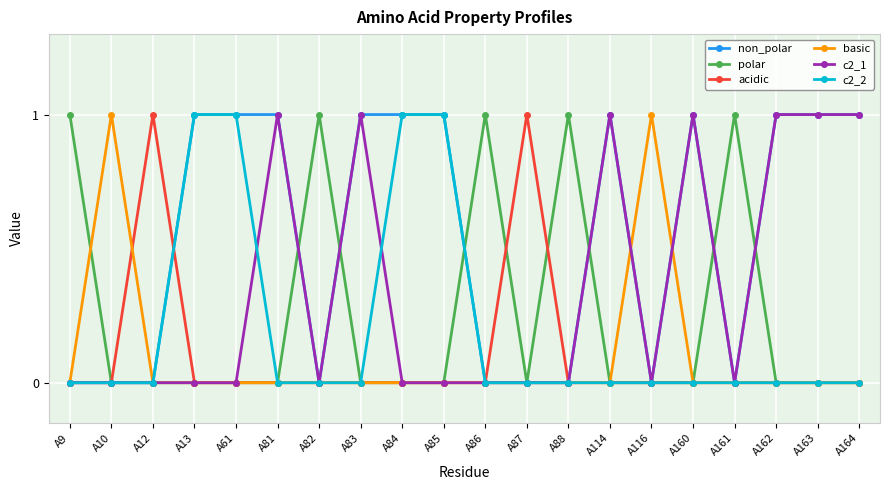

The value of polar at A163 is 0. True or false?

True